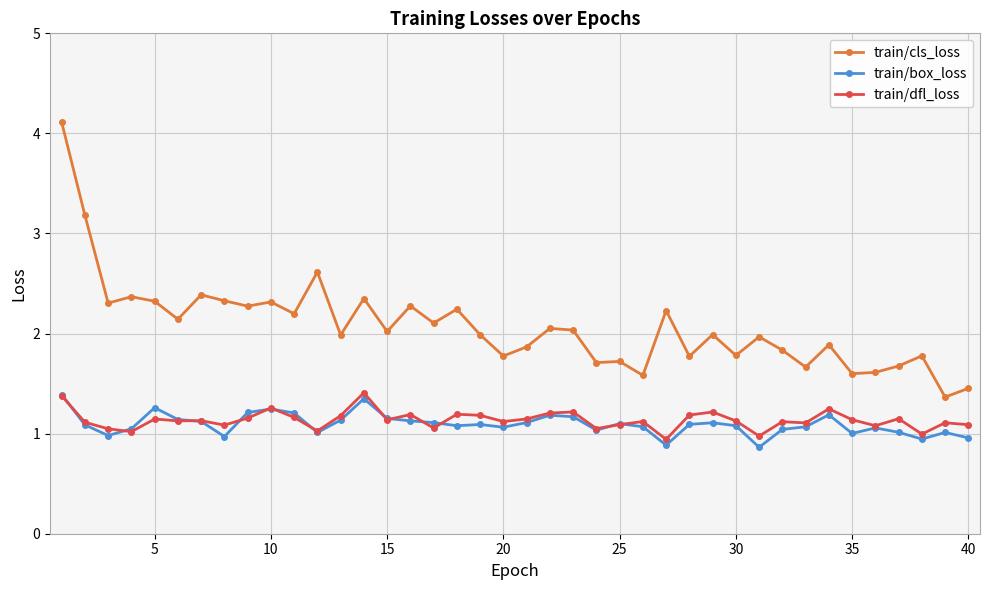

What is the smallest value displayed?

0.9